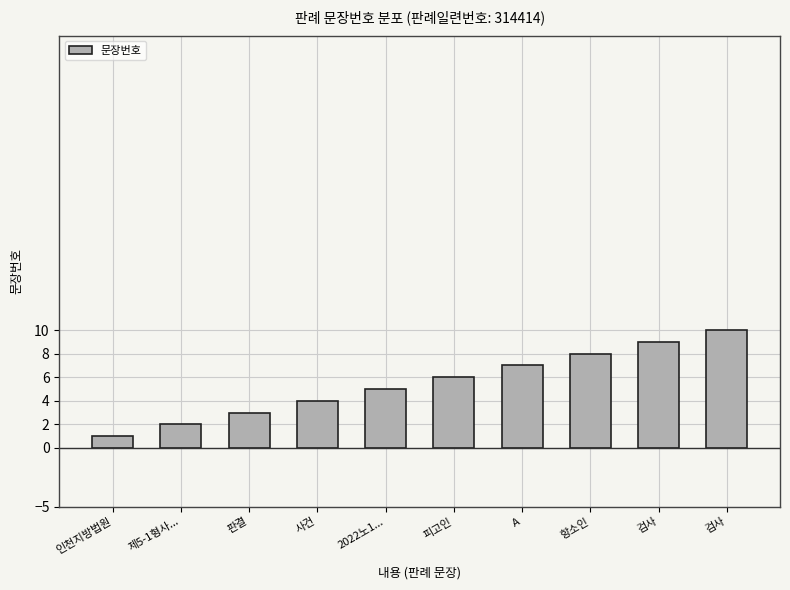

How many categories are shown in the chart?

10